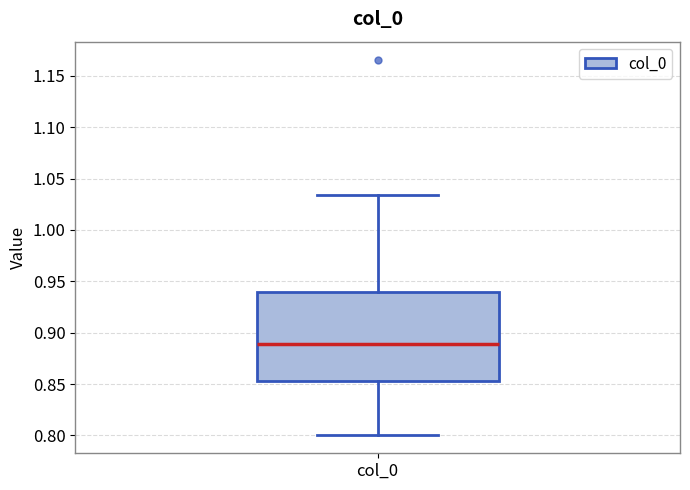

Read this box plot against the y-axis: the position of the median line, the range covered by the box, and the ends of both whiskers. The values are not printed on the chart, so give them approximately, as read against the axis.

median 0.890, box 0.855 to 0.940, whiskers 0.800 to 1.035